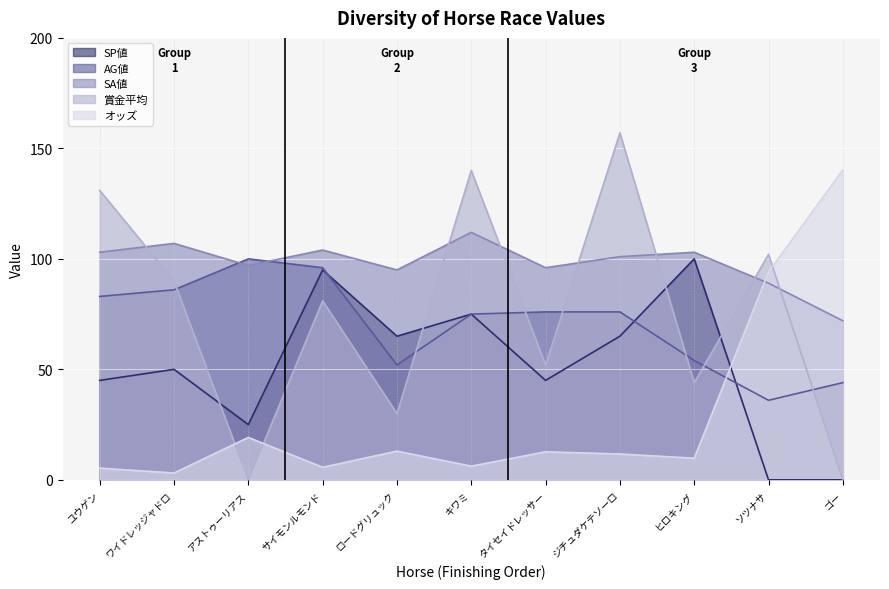

How many lines are shown in the chart?

5